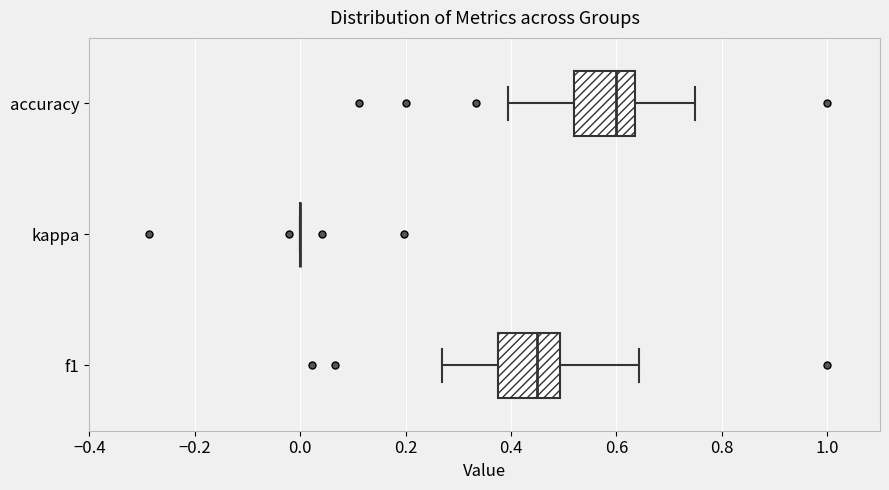

Reading bottom to top, read every box against the x-axis: the position of its median line, the range the box covers, and the ends of its whiskers. The values are not printed on the chart, so give them approximately, as read against the axis.

f1: median 0.46, box 0.38 to 0.50, whiskers 0.26 to 0.64
kappa: box collapsed to a line at 0.00, whiskers 0.00 to 0.00
accuracy: median 0.60, box 0.52 to 0.64, whiskers 0.40 to 0.76